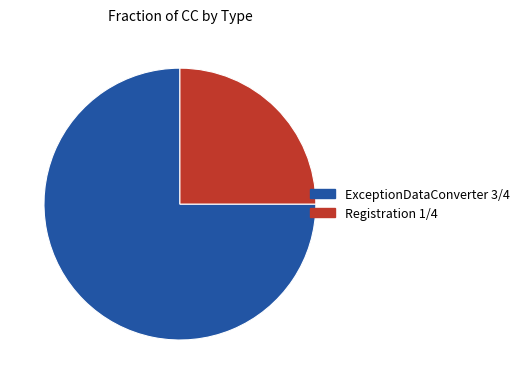

Is it true that Registration is 33% of the pie?

False